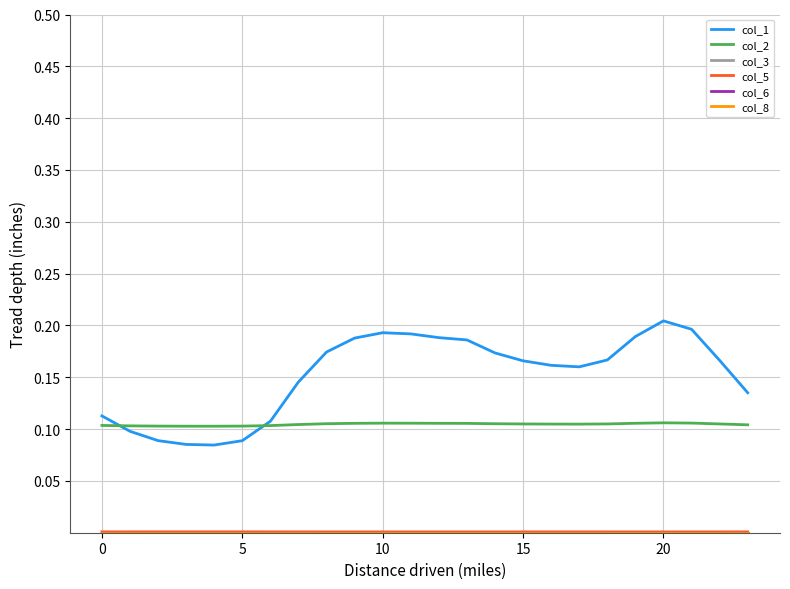

What is the greatest value displayed?

0.2